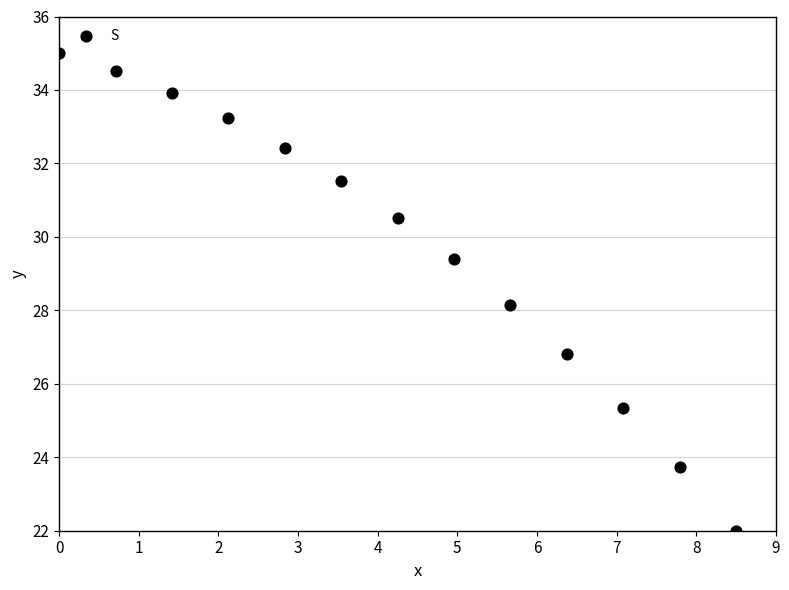

What Y value in the scatter plot is closest to 28?

28.2